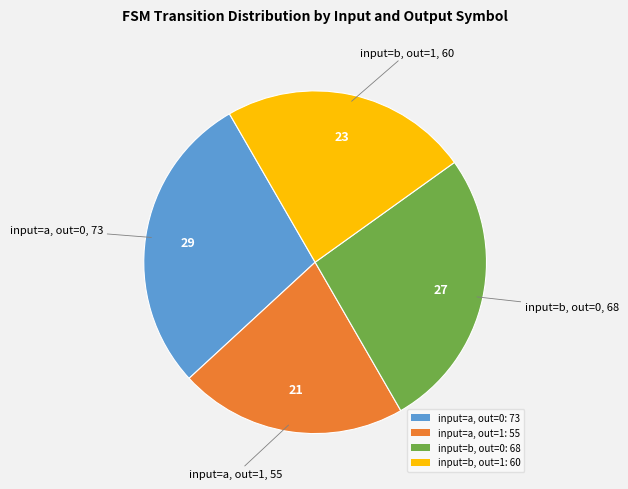

Does input=b, out=1: 60 represent more than half of the total?

No